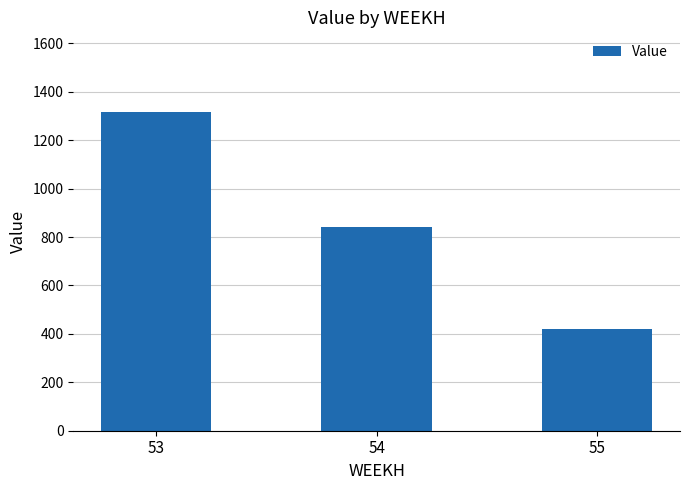

The chart shows a value of 1389.6 at 54. True or false?

False